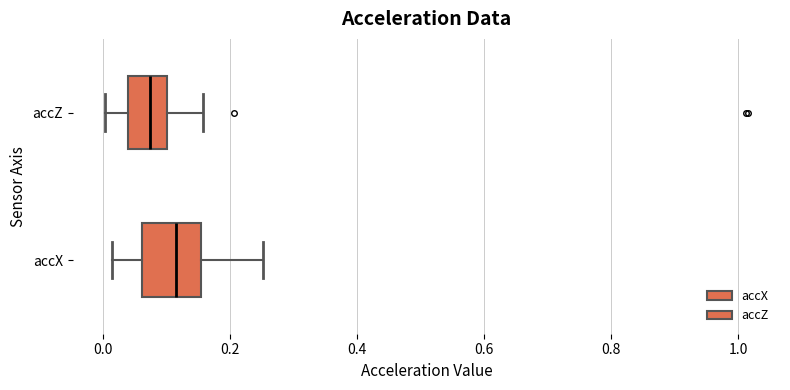

Reading bottom to top, transcribe this box plot: for each box, give where its median line is, the range the box spans, and where its two whiskers end, as read against the x-axis. The values are not printed on the chart, so give them approximately, as read against the axis.

accX: median 0.12, box 0.06 to 0.16, whiskers 0.02 to 0.26
accZ: median 0.08, box 0.04 to 0.10, whiskers 0.00 to 0.16